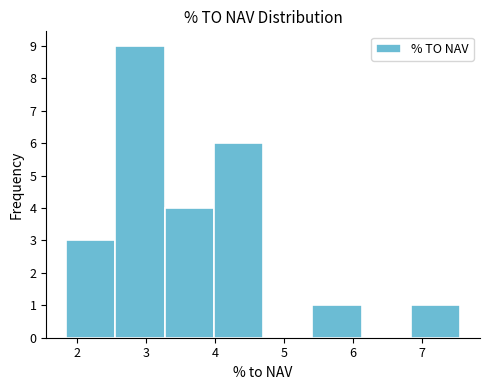

Reading left to right, list every bar in this chart as the range it spans on the x-axis followed by its height. Neither the bar edges nor the heights are printed on the chart, so give them approximately, as read against the axes.

1.8 to 2.6: 3
2.6 to 3.3: 9
3.3 to 4.0: 4
4.0 to 4.7: 6
4.7 to 5.4: 0
5.4 to 6.1: 1
6.1 to 6.8: 0
6.8 to 7.6: 1